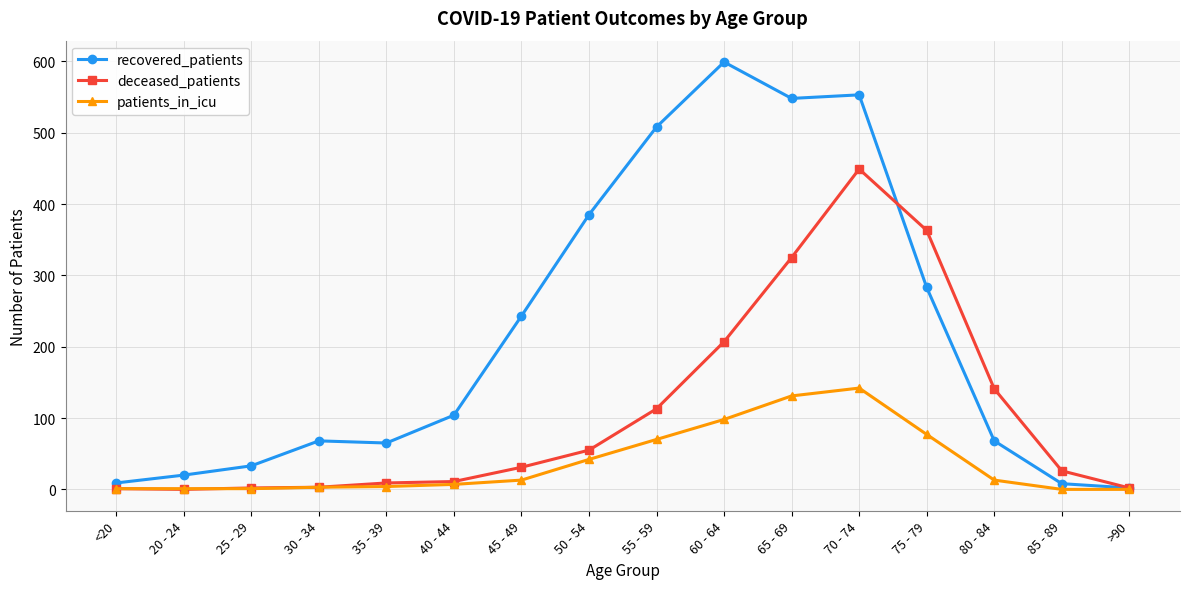

Where is deceased_patients nearest to the value 224?

60 - 64